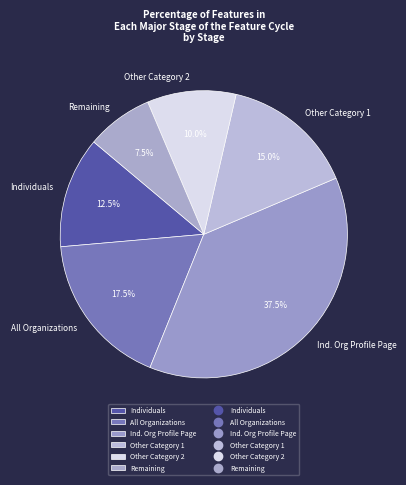

Do Remaining and Other Category 1 together represent more than half of the pie?

No